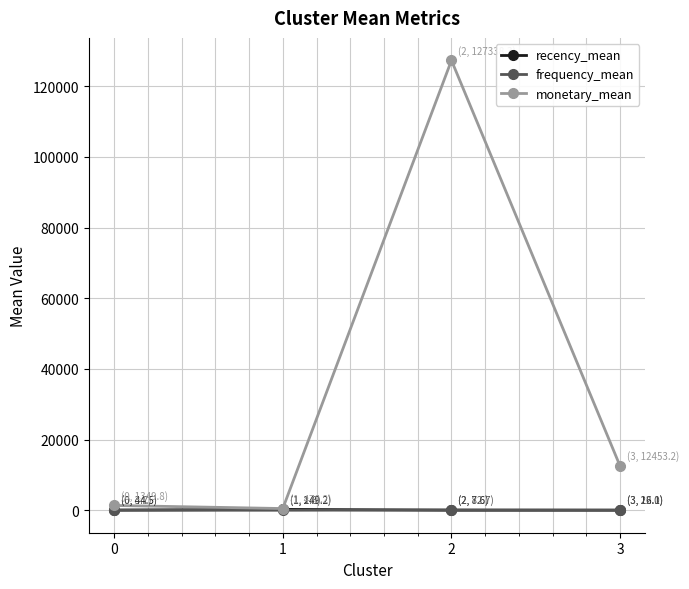

How many values in the frequency_mean series exceed 22?

2